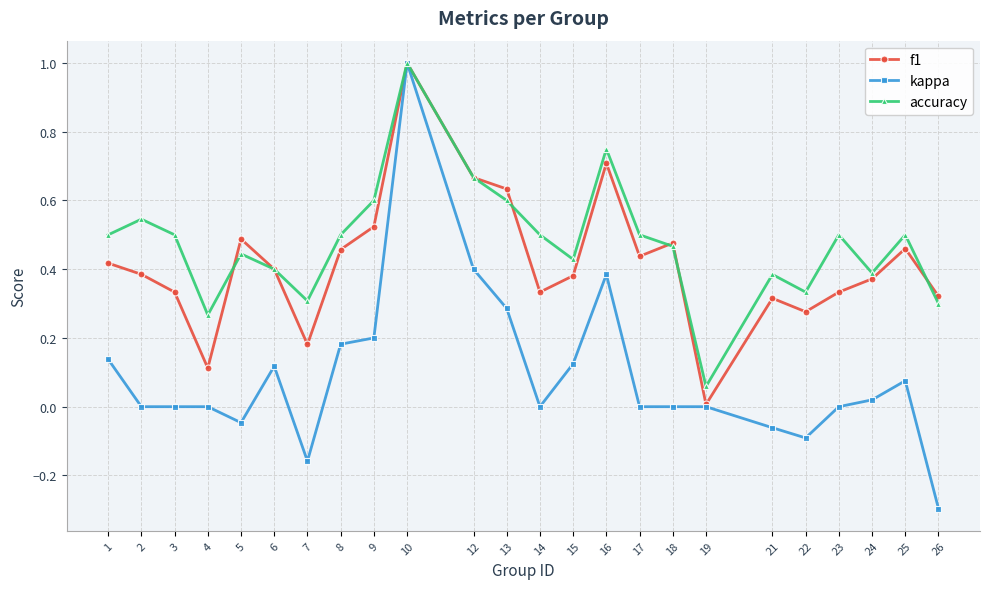

The accuracy series shows 1.3 at 16. True or false?

False